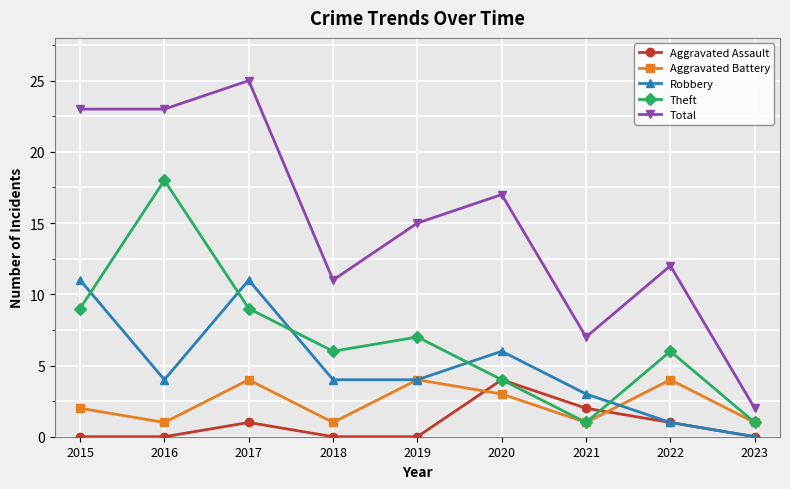

True or false: Total has a value of 23 at 2019.

False